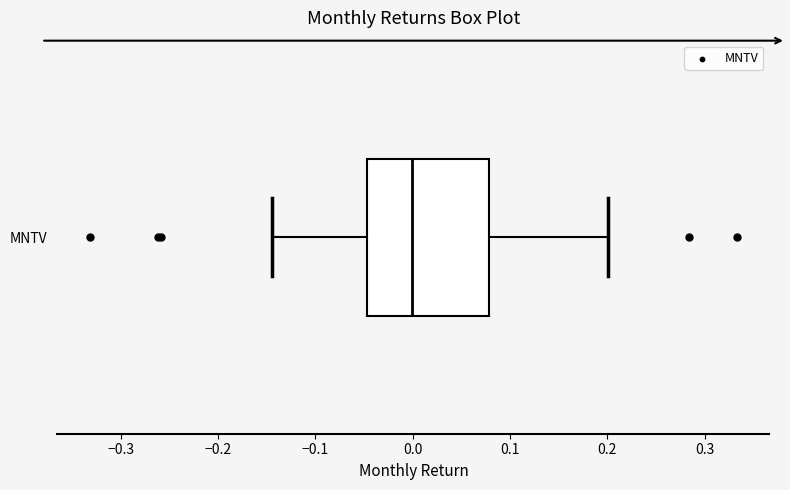

Where does the left whisker of the box for MNTV end on the x-axis? The values are not printed on the chart, so give them approximately, as read against the axis.

-0.15